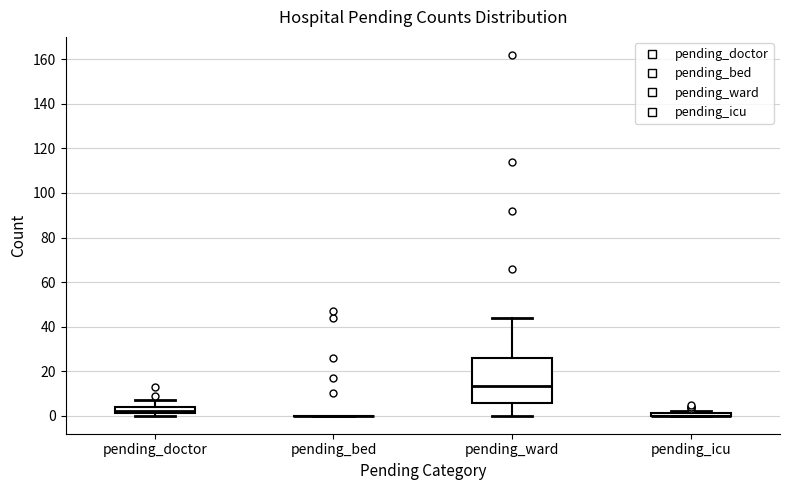

Comparing the boxes themselves (not the whiskers), which one is the tallest?

pending_ward